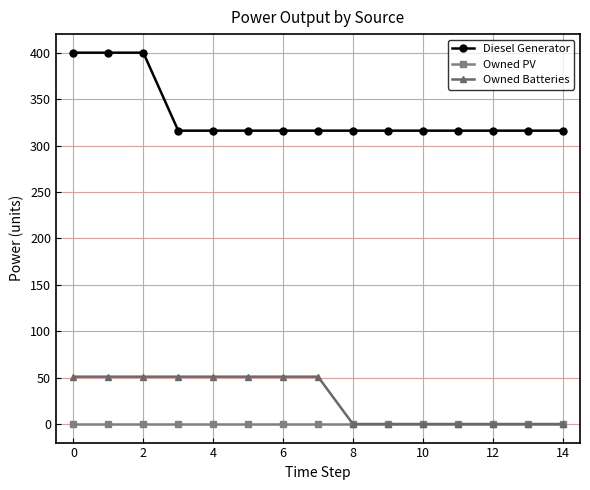

How many lines are shown in the chart?

3